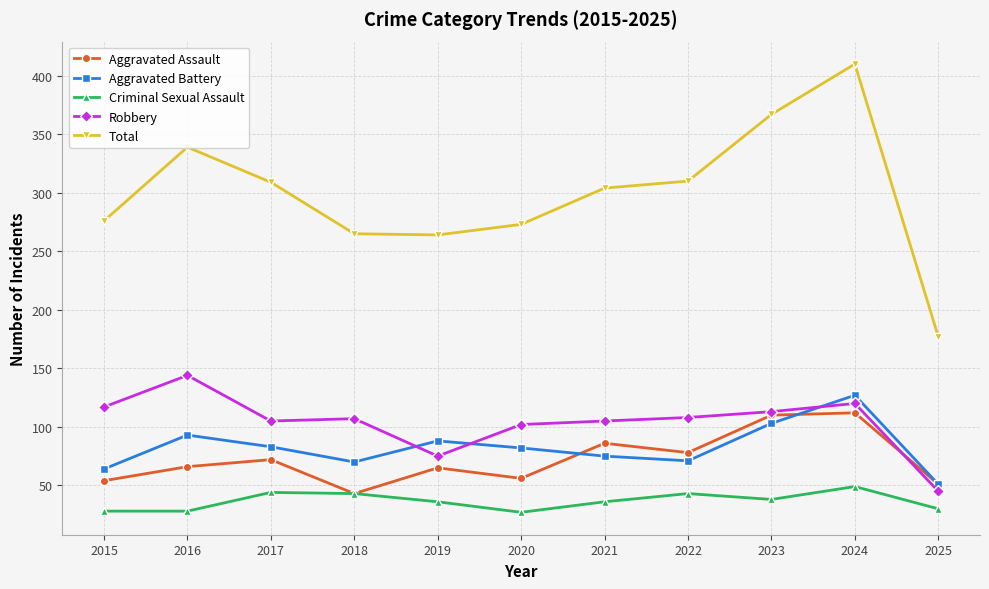

What is the total value across all series at 2022?

610